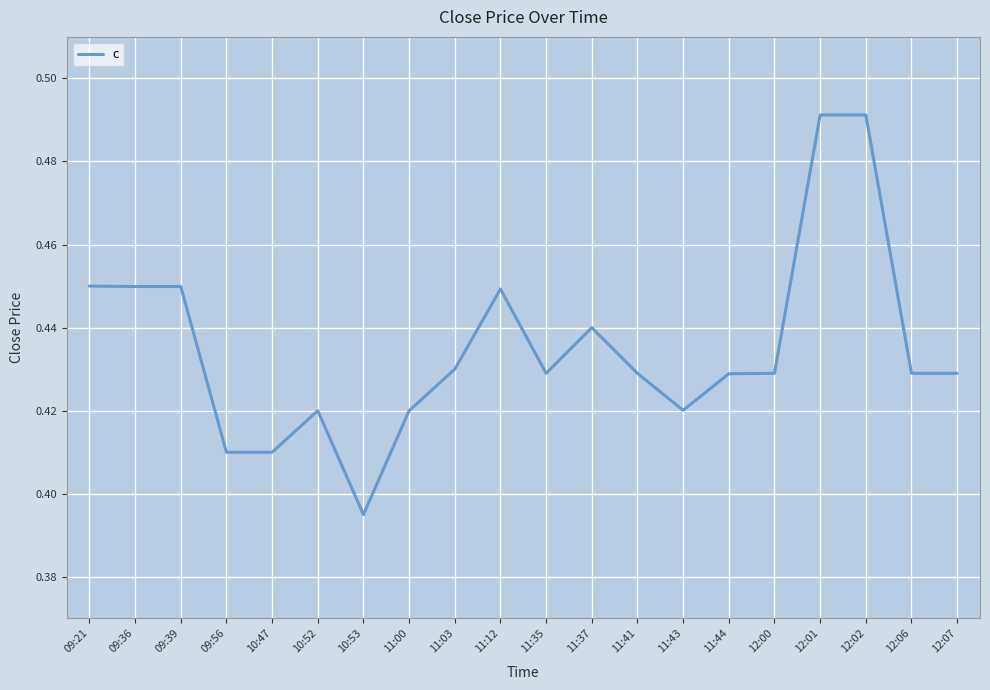

What position from the left is 11:12?

10